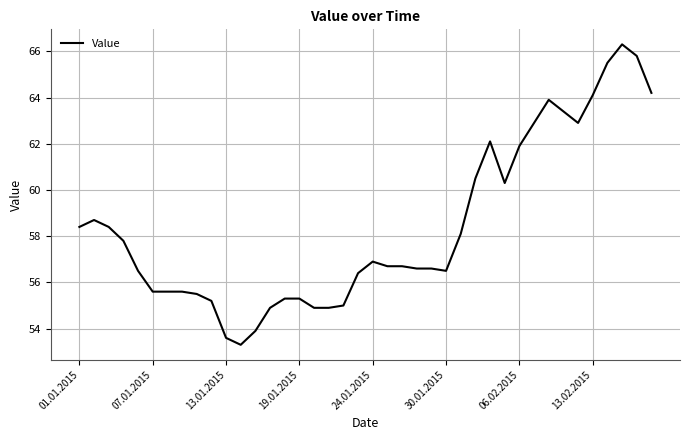

What is the greatest value displayed?

66.3